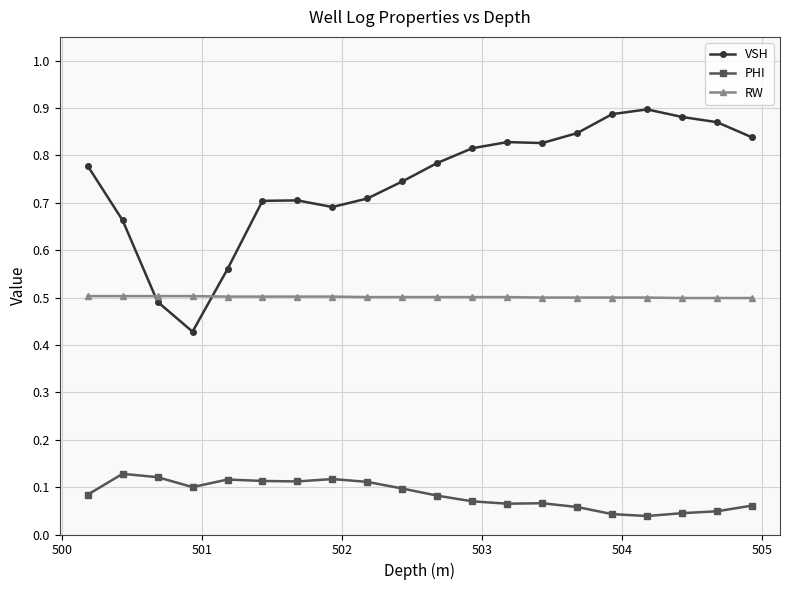

What is the value of the RW point at the 4th from the left?

0.5